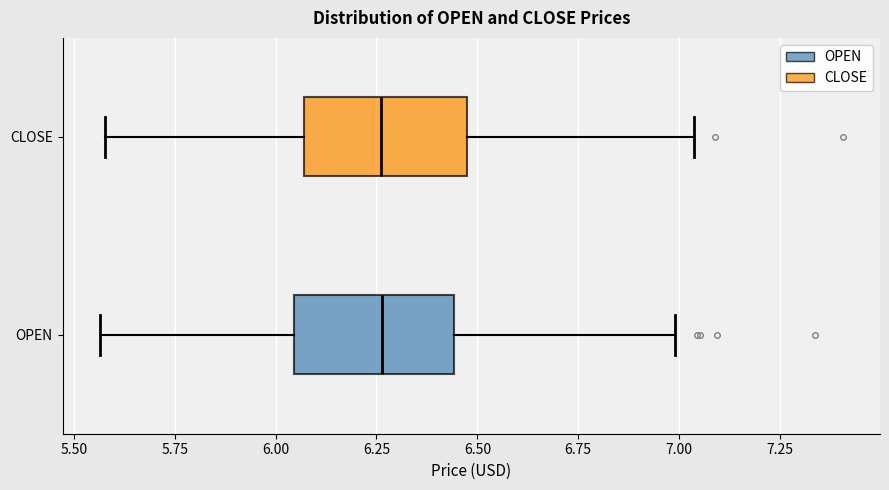

Reading bottom to top, transcribe this box plot: for each box, give where its median line is, the range the box spans, and where its two whiskers end, as read against the x-axis. The values are not printed on the chart, so give them approximately, as read against the axis.

OPEN: median 6.25, box 6.05 to 6.45, whiskers 5.55 to 7.00
CLOSE: median 6.25, box 6.05 to 6.45, whiskers 5.60 to 7.05